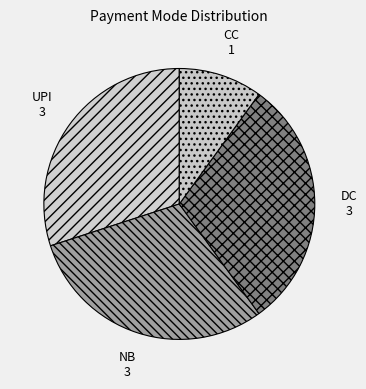

What is the smallest slice in the pie chart?

CC